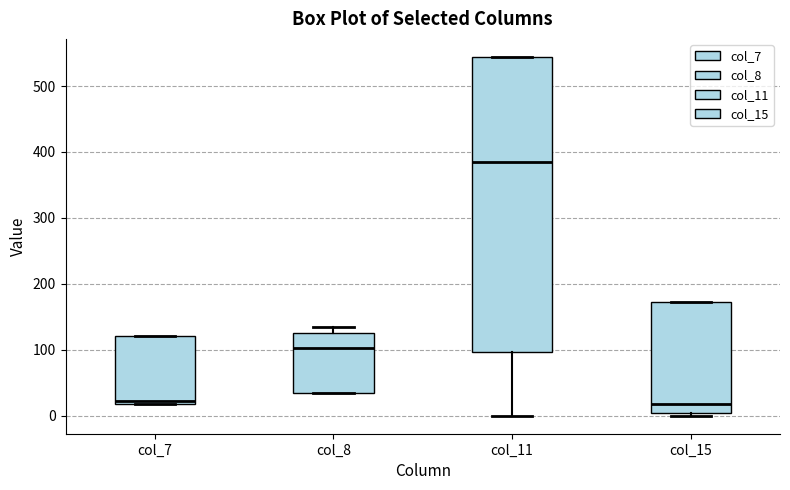

Reading left to right, read every box against the y-axis: the position of its median line, the range the box covers, and the ends of its whiskers. The values are not printed on the chart, so give them approximately, as read against the axis.

col_7: median 20 (just above the box's lower edge), box 20 to 120, whiskers 20 to 120
col_8: median 100, box 40 to 130, whiskers 40 to 130 (just above the box's upper edge)
col_11: median 380, box 100 to 540, whiskers 0 to 540
col_15: median 20, box 0 to 170, whiskers 0 (just below the box's lower edge) to 170